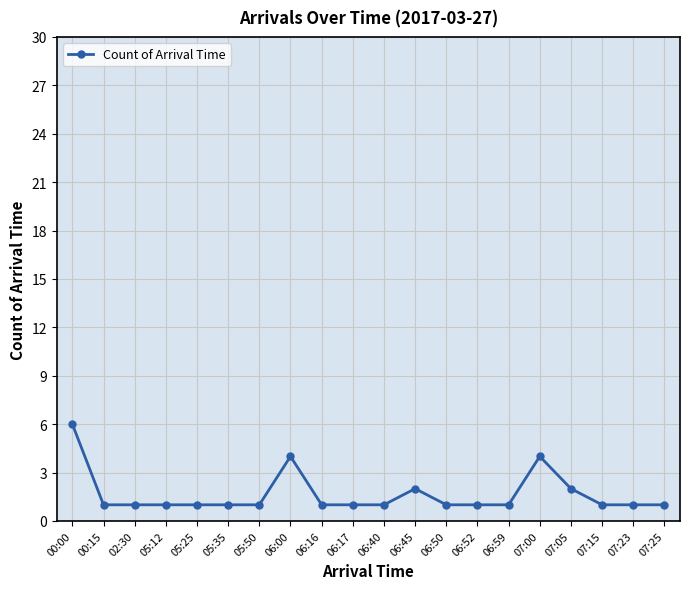

What is the ratio of the value at 05:50 to the value at 06:45?

0.5